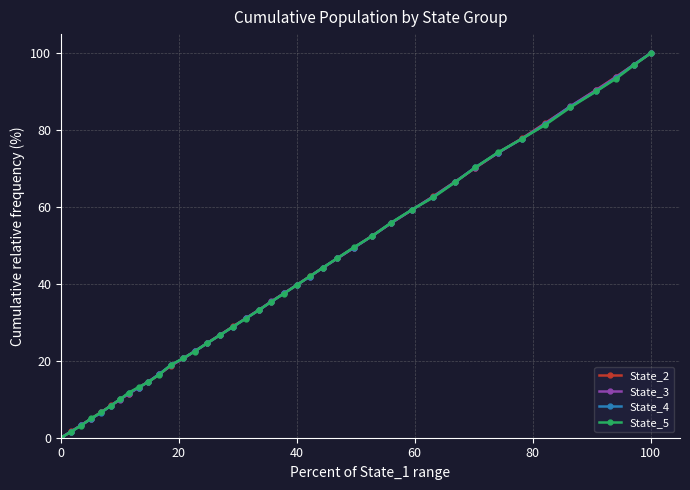

List the series in order of their overall mean, lowest first.

State_5, State_4, State_3, State_2